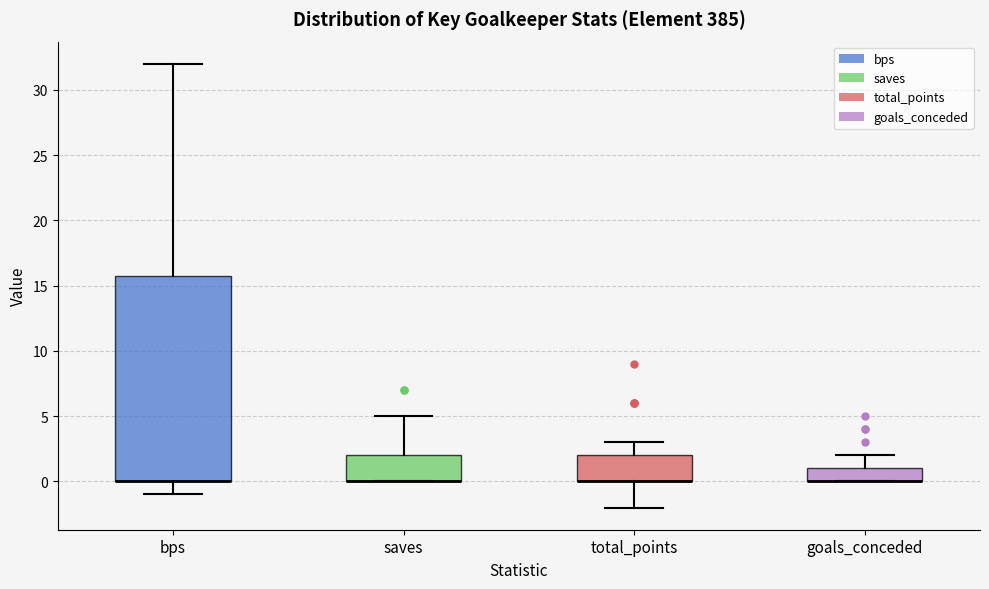

Reading left to right, transcribe this box plot: for each box, give where its median line is, the range the box spans, and where its two whiskers end, as read against the y-axis. The values are not printed on the chart, so give them approximately, as read against the axis.

bps: median 0 (drawn on the box's lower edge), box 0 to 16, whiskers -1 to 32
saves: median 0 (drawn on the box's lower edge), box 0 to 2, whiskers 0 to 5
total_points: median 0 (drawn on the box's lower edge), box 0 to 2, whiskers -2 to 3
goals_conceded: median 0 (drawn on the box's lower edge), box 0 to 1, whiskers 0 to 2